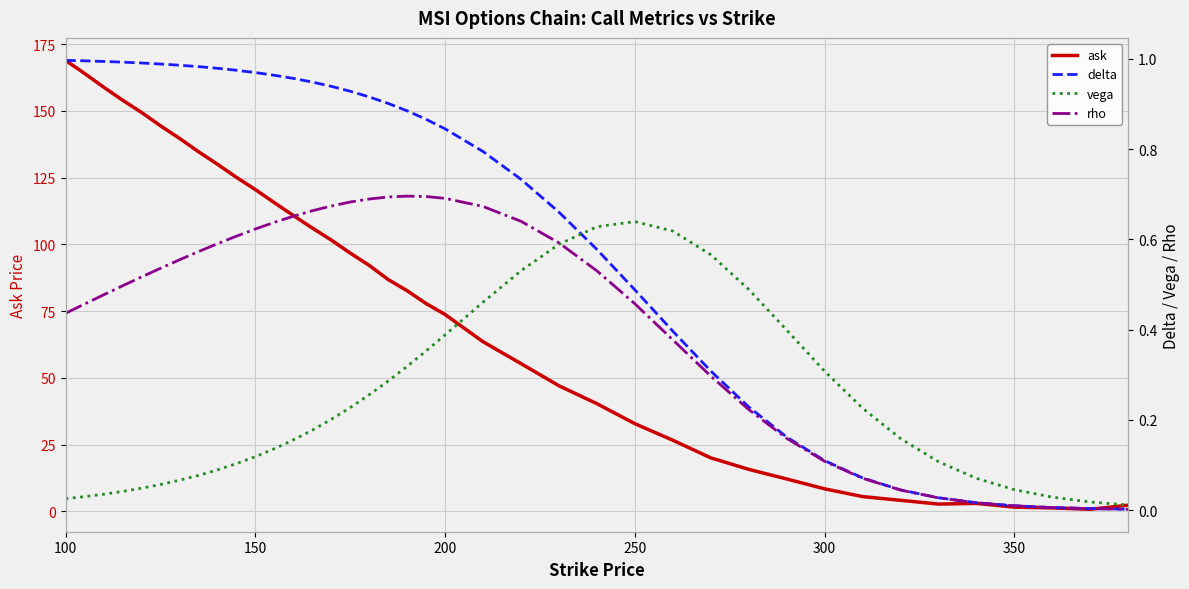

What is the maximum value for ask?

168.9